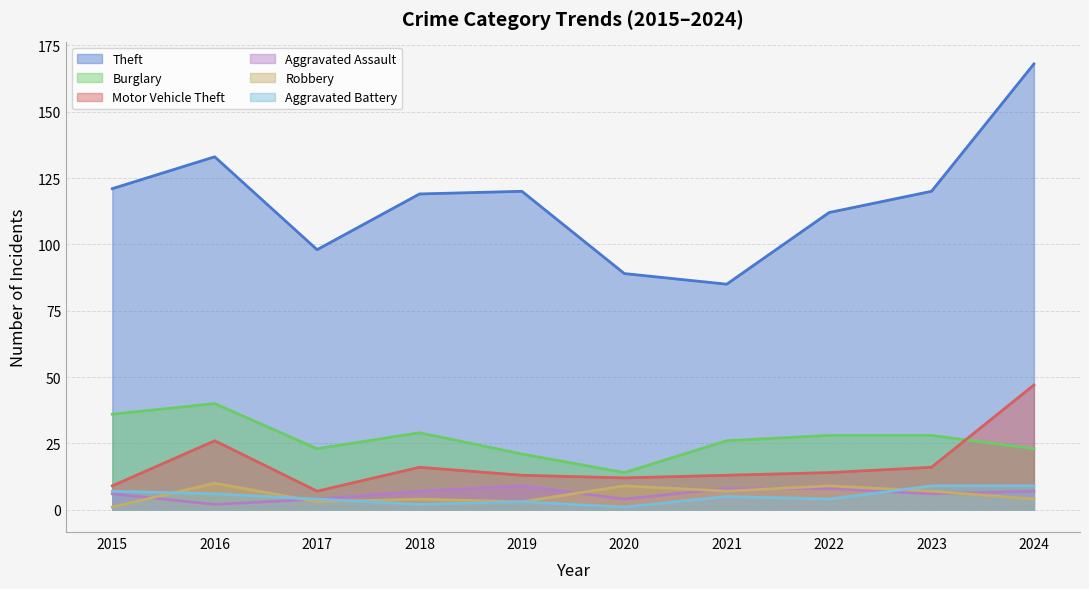

True or false: Aggravated Battery and Burglary cross at least once.

False